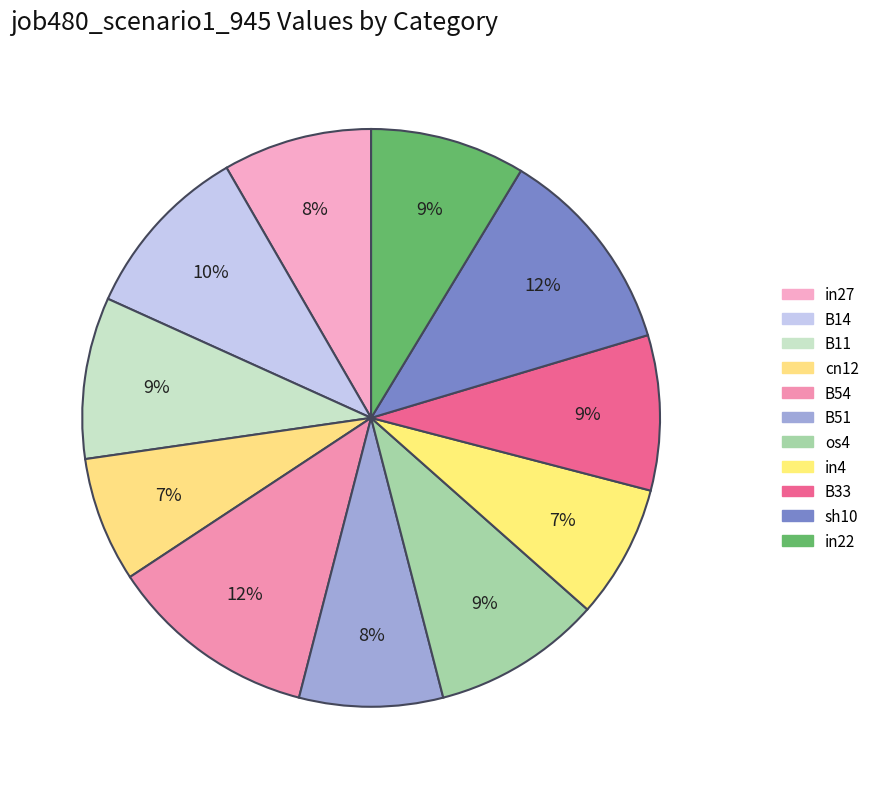

Combined, what portion of the pie is cn12 and B33?

15.7%